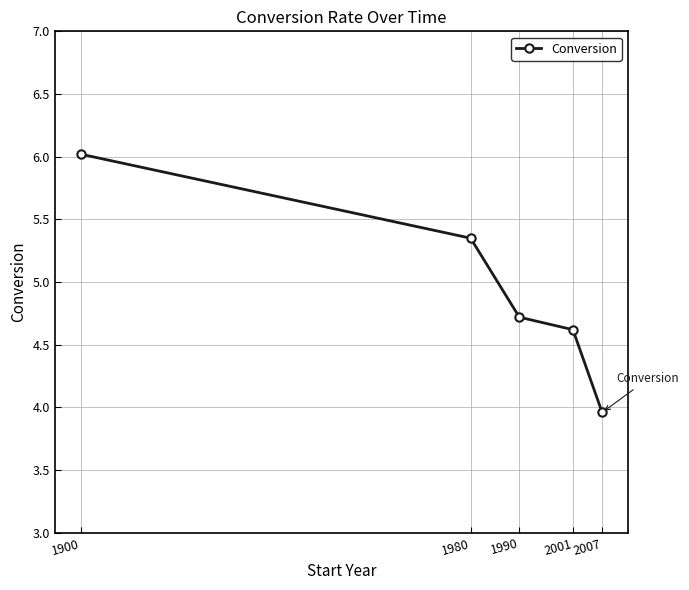

Approximately how many times larger is the value at 2001 compared to 1980?

0.9